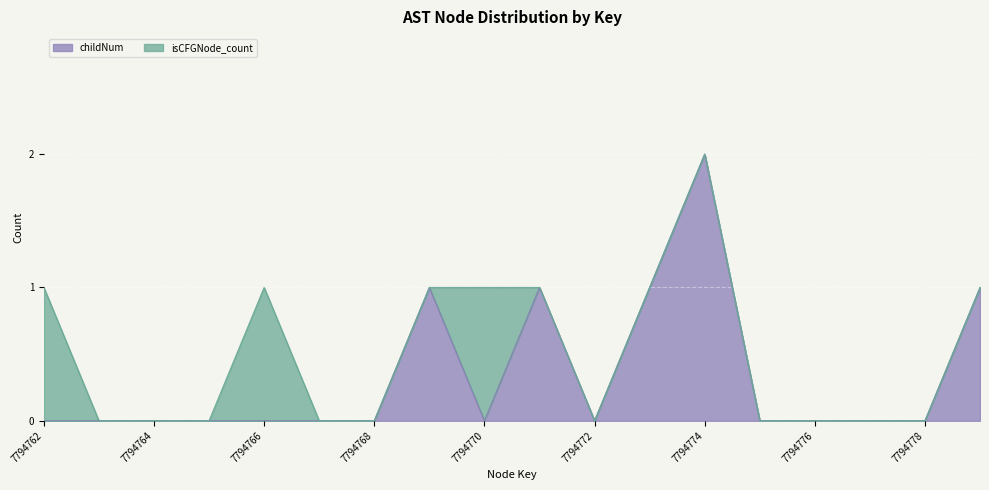

The value at 7794770 is 0. True or false?

True